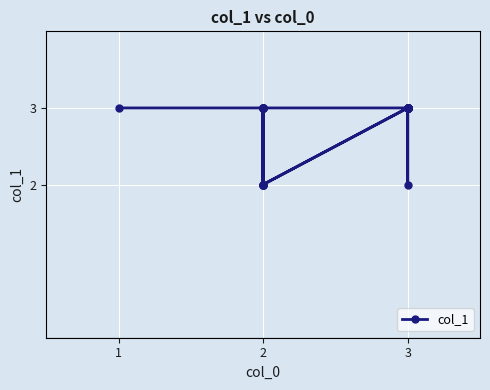

True or false: the data shows 4 at 8.

False